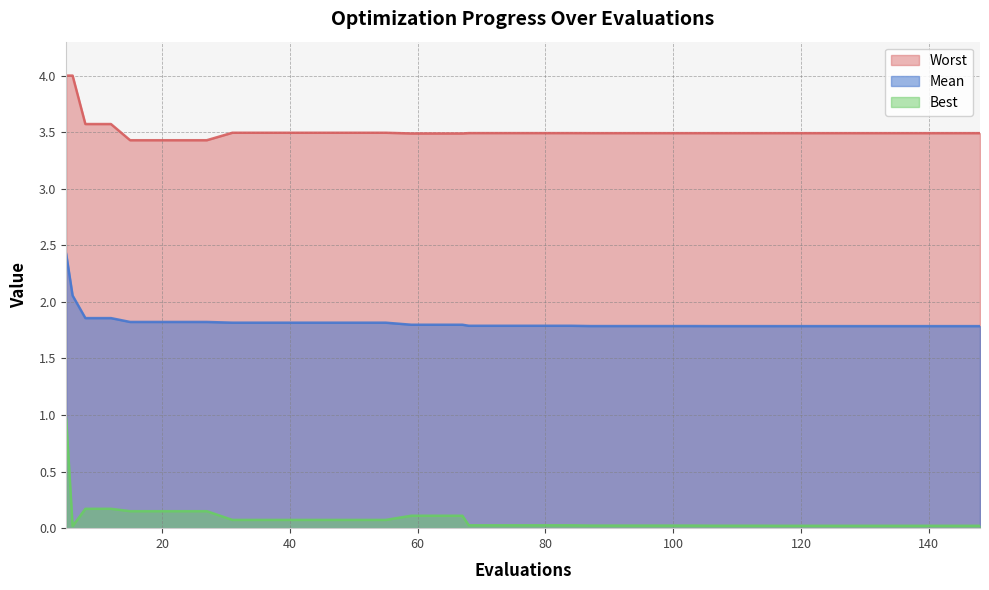

True or false: best and worst cross at least once.

False